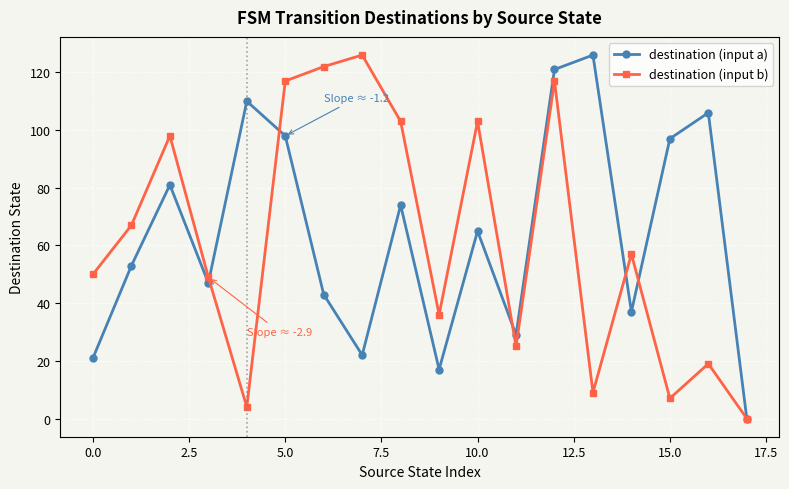

What is the sum of all destination (input b) values?

1109